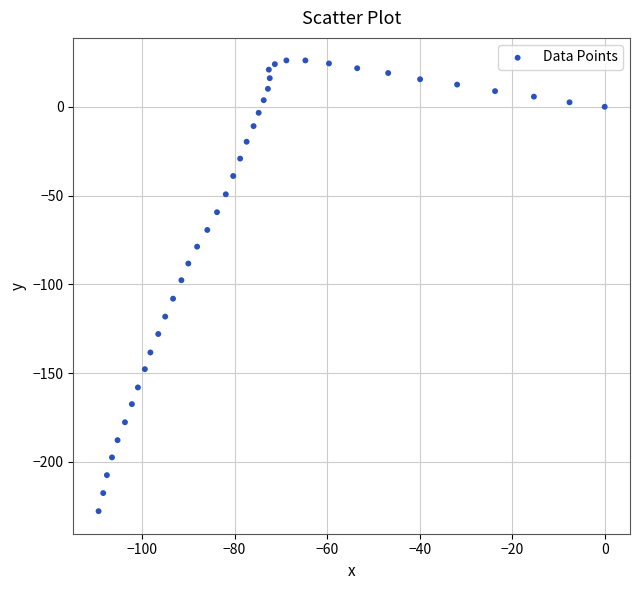

What is the range of Y values (max minus min)?

253.9